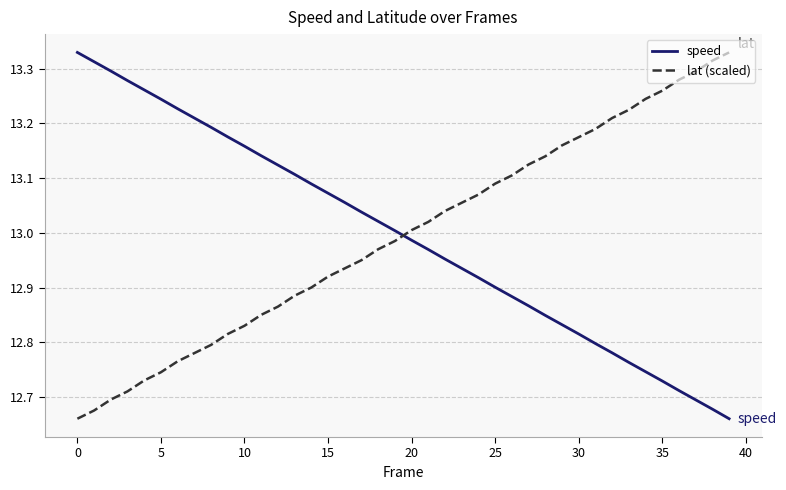

Which series ends up on top after the final intersection of speed and lat (scaled)?

lat (scaled)